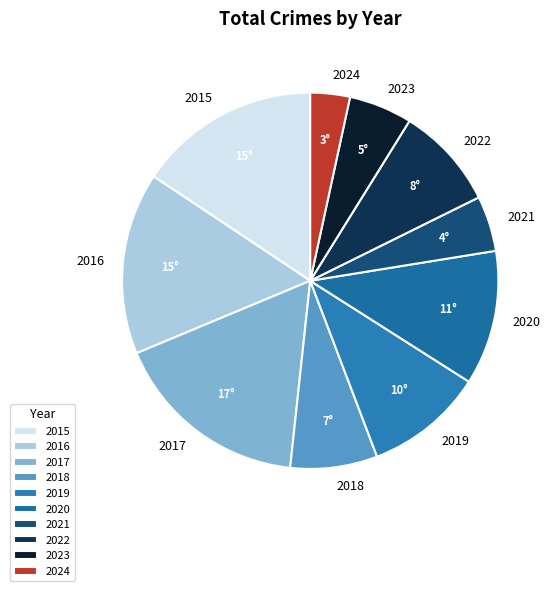

Combined, do 2022 and 2019 account for over 50%?

No